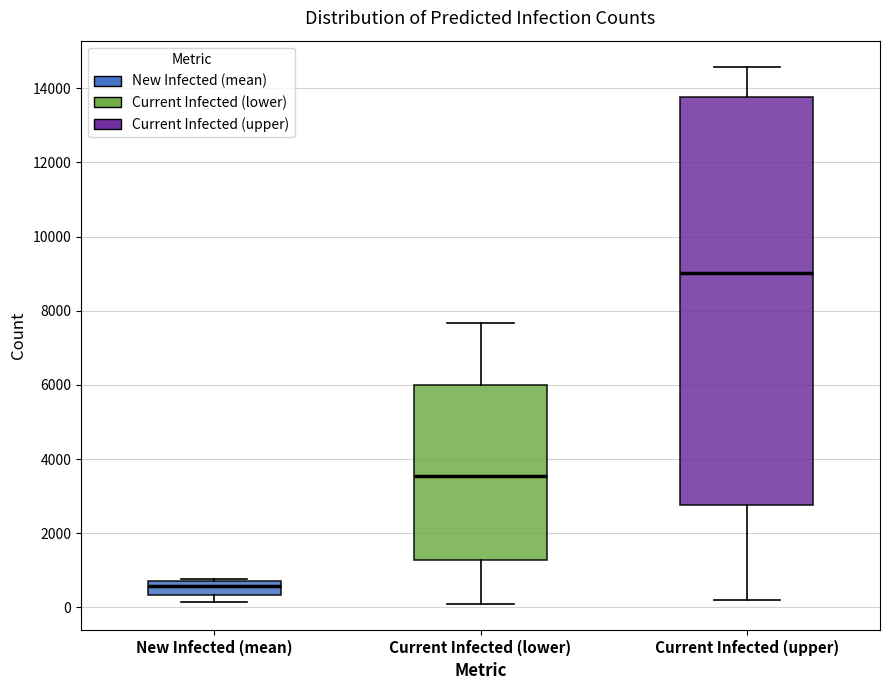

Comparing the boxes themselves (not the whiskers), which one is the tallest?

Current Infected (upper)